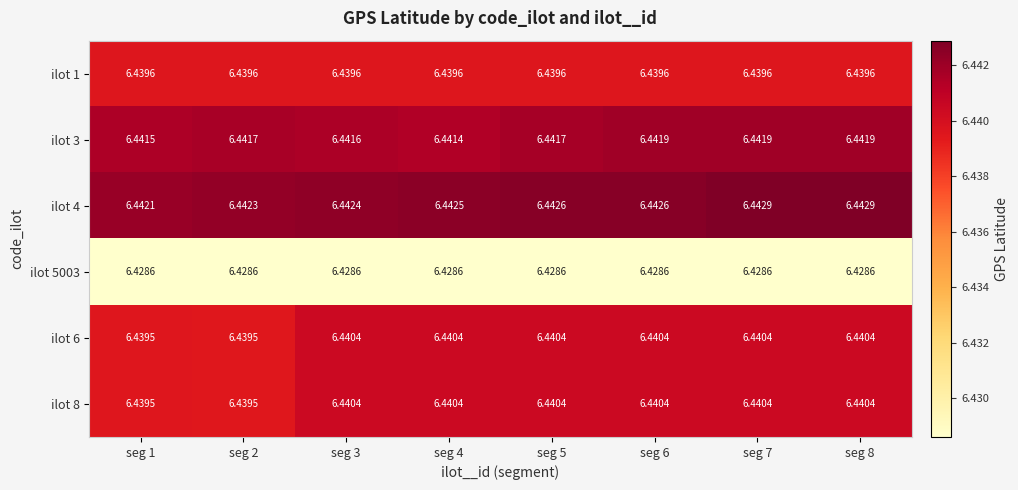

Is the value of ilot 5003 at seg 5 greater than the value of ilot 8 at seg 5?

No